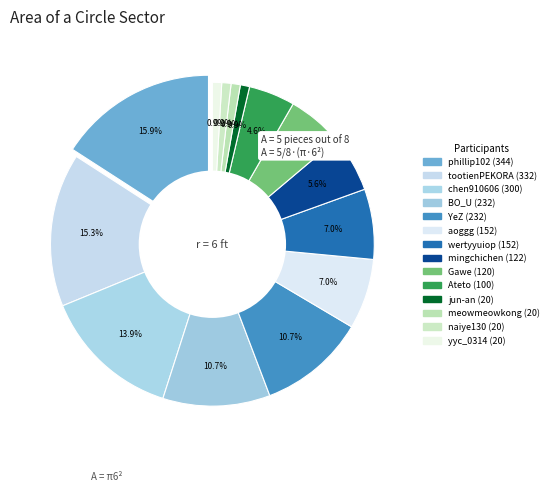

The chen910606 slice represents 14% of the pie. True or false?

True